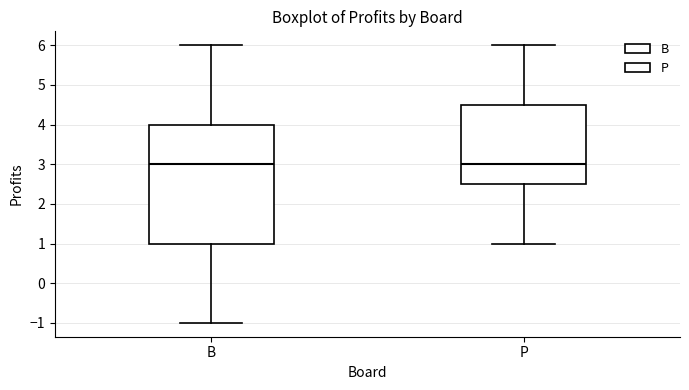

Reading left to right, transcribe this box plot: for each box, give where its median line is, the range the box spans, and where its two whiskers end, as read against the y-axis. The values are not printed on the chart, so give them approximately, as read against the axis.

B: median 3.0, box 1.0 to 4.0, whiskers -1.0 to 6.0
P: median 3.0, box 2.5 to 4.5, whiskers 1.0 to 6.0